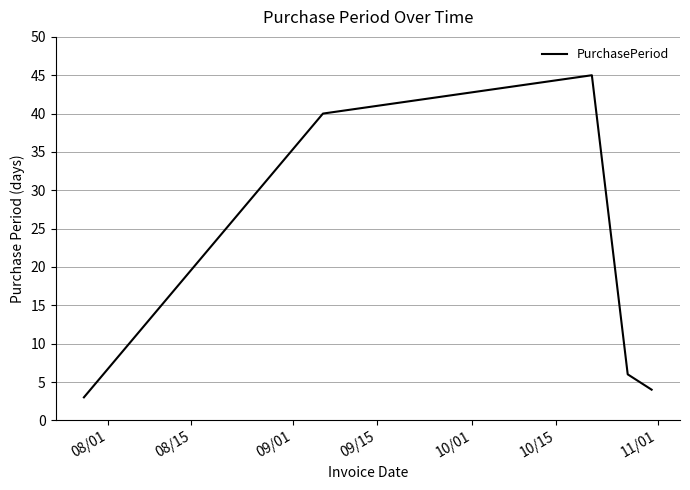

What is the sum of all values?

98